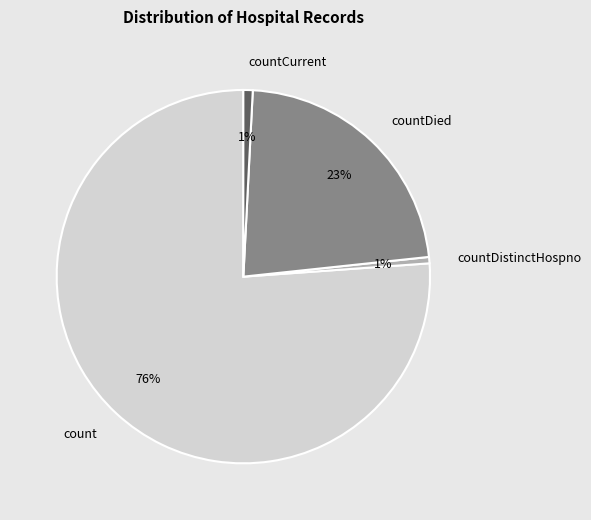

How many segments does this pie chart have?

4